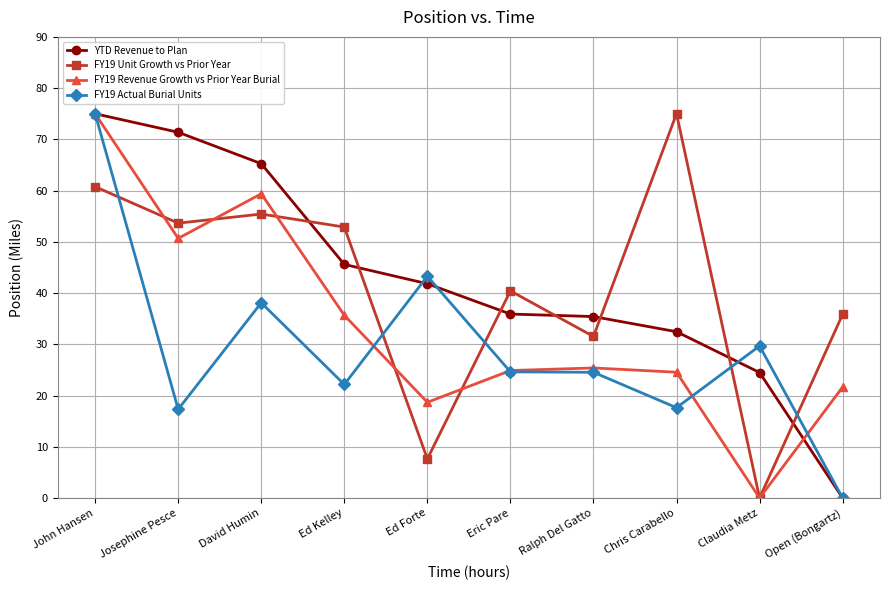

How many data points does each series have?

10